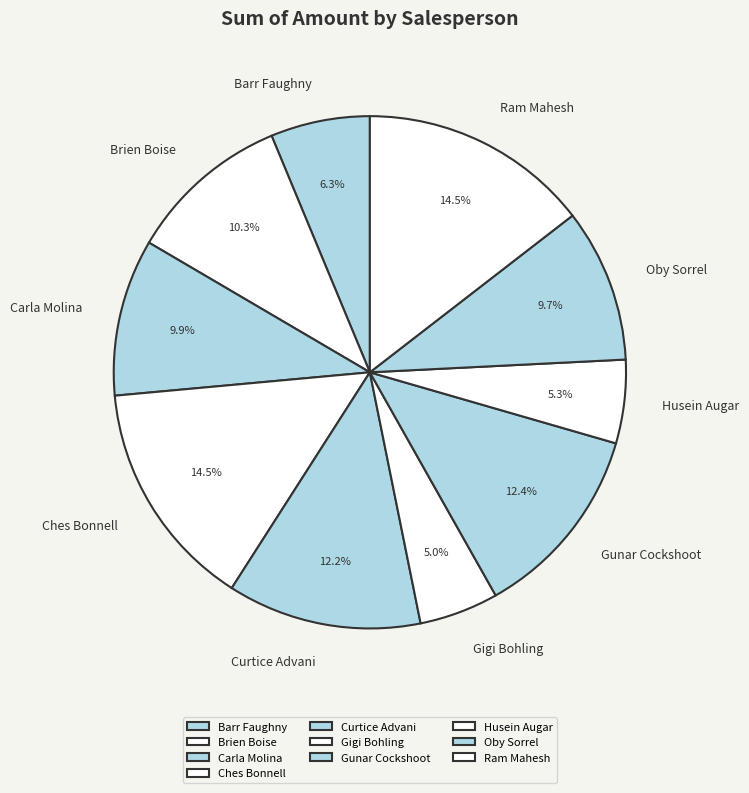

What percentage do Carla Molina and Husein Augar together represent?

15.2%